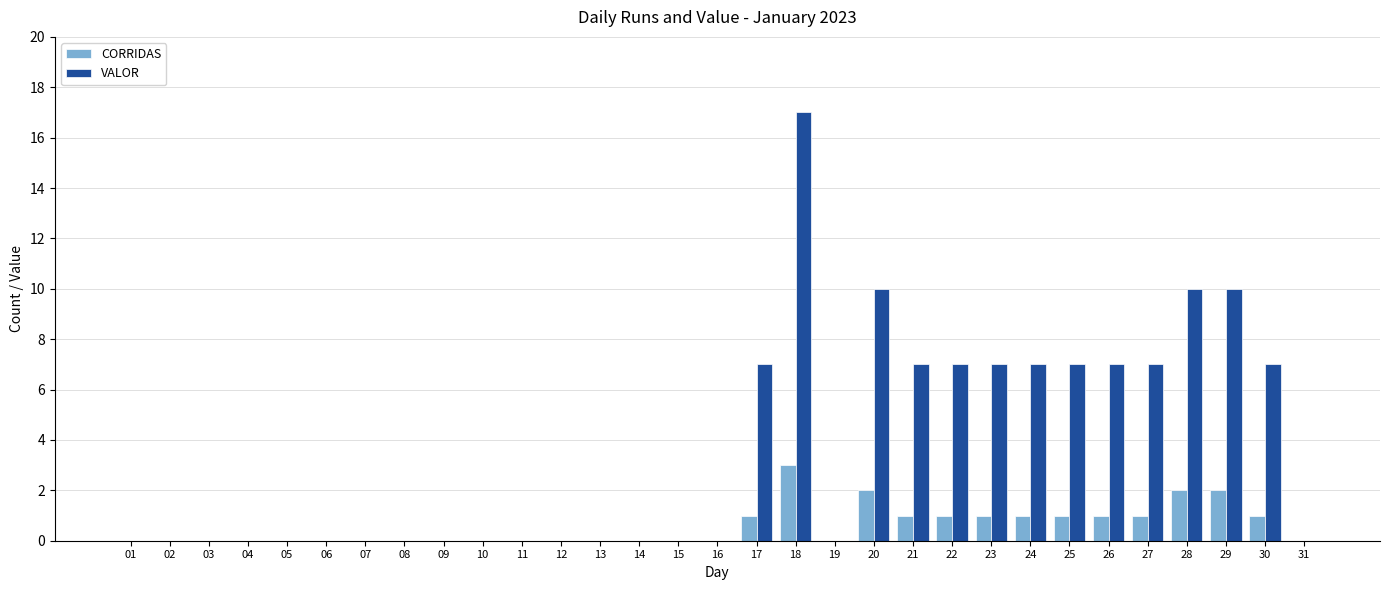

How many series are shown in this chart?

2